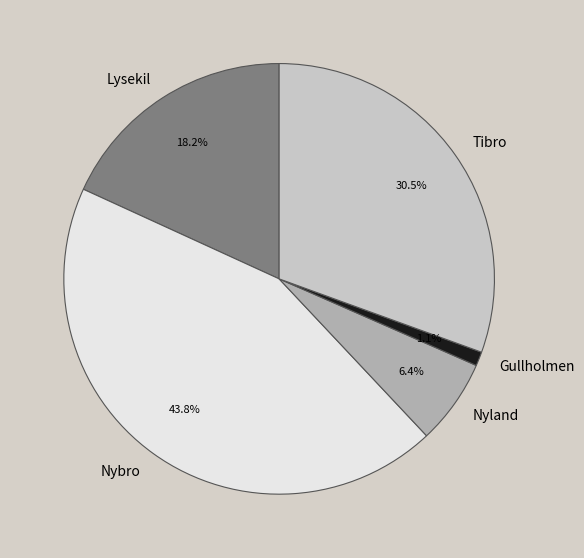

To the nearest percent, what portion does Nyland represent?

6%